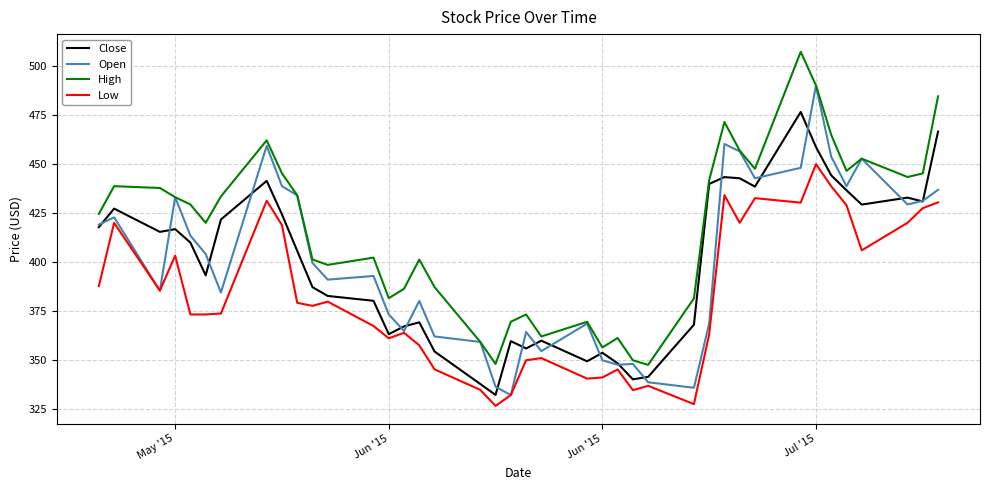

What is the sum of all Open values?

16004.6